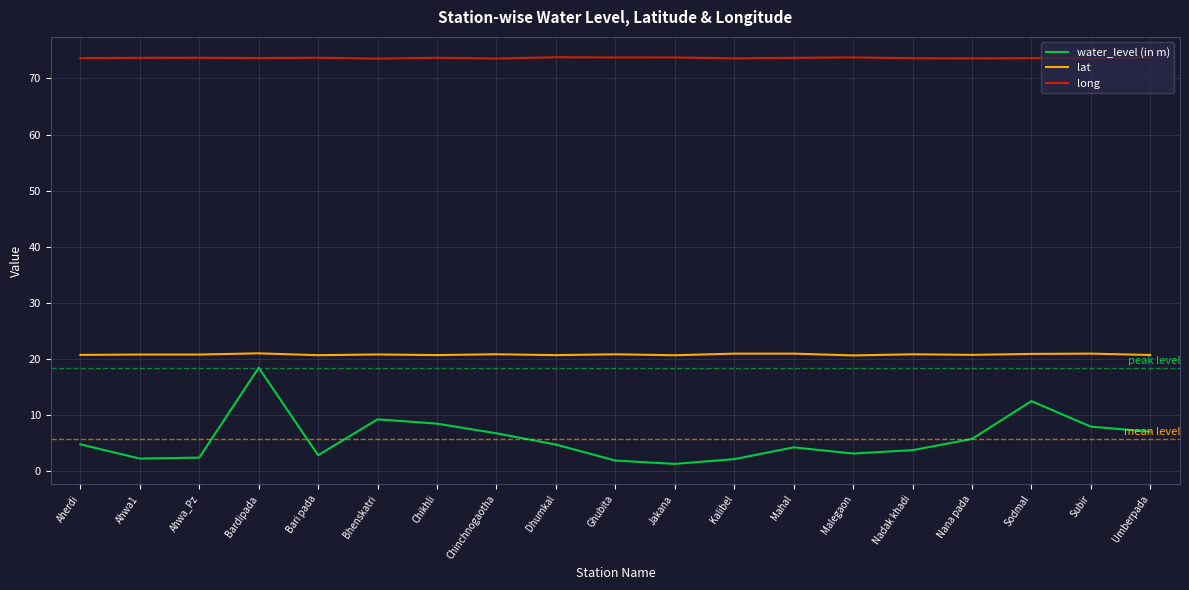

What position from the right is Ghubita?

10